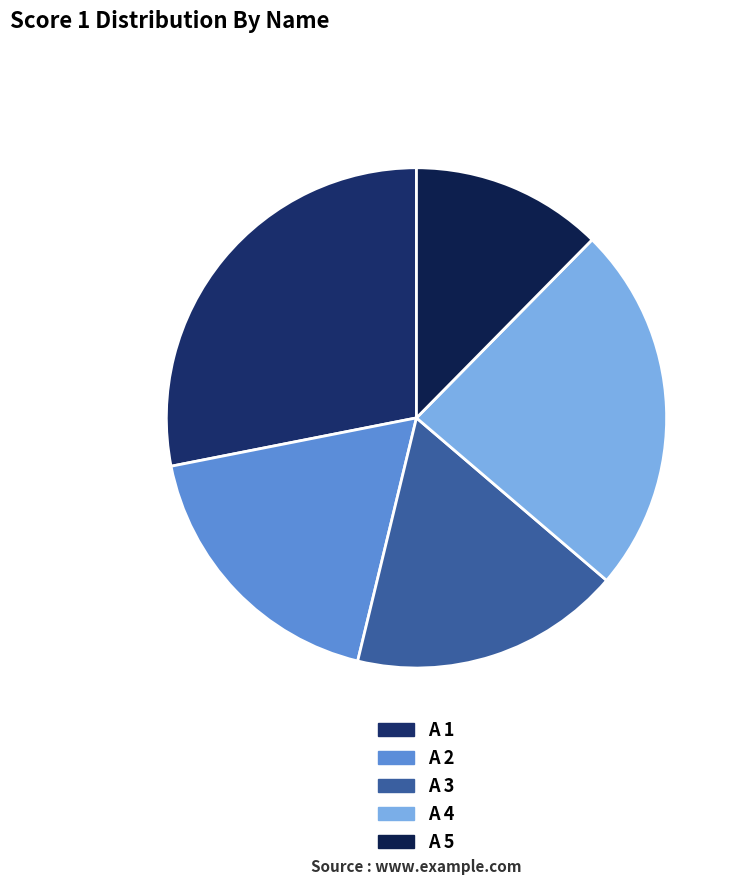

Do A 5 and A 3 together represent more than half of the pie?

No